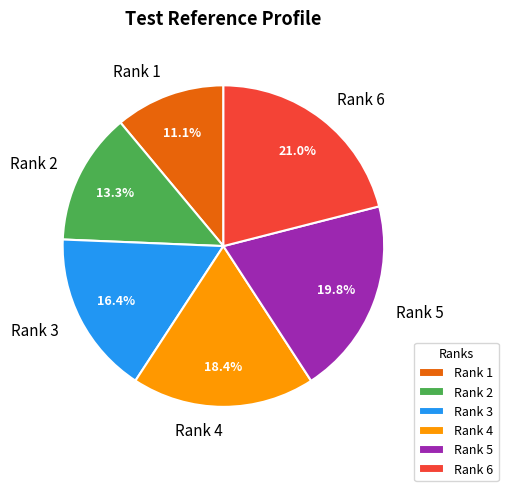

Which category has the smallest portion of the pie?

Rank 1